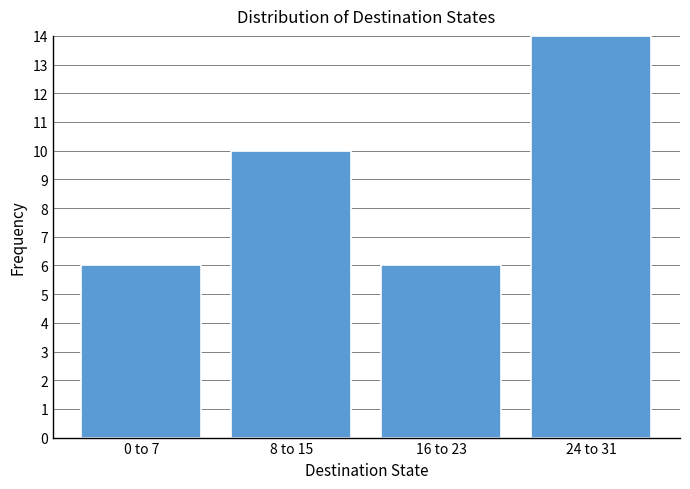

Reading right to left, list all the values displayed in this chart.

14	6	10	6